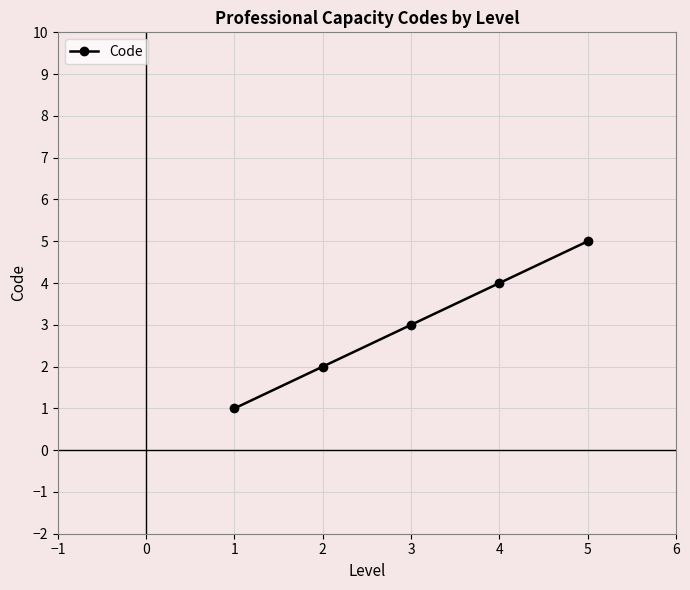

The value at 3 is 3. True or false?

True